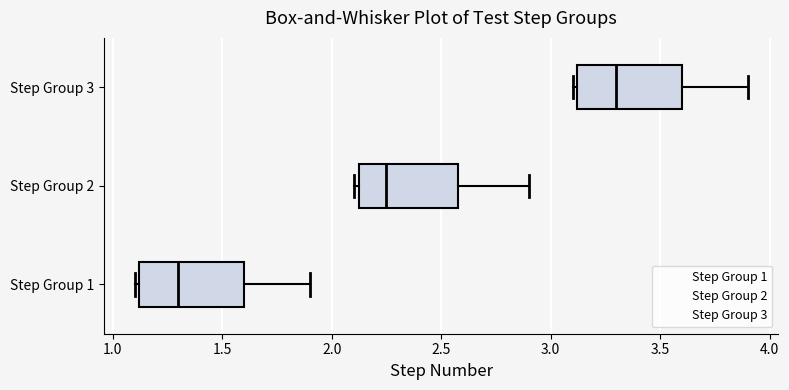

Reading bottom to top, read every box against the x-axis: the position of its median line, the range the box covers, and the ends of its whiskers. The values are not printed on the chart, so give them approximately, as read against the axis.

Step Group 1: median 1.30, box 1.10 to 1.60, whiskers 1.10 (just left of the box's left edge) to 1.90
Step Group 2: median 2.25, box 2.10 to 2.60, whiskers 2.10 (just left of the box's left edge) to 2.90
Step Group 3: median 3.30, box 3.10 to 3.60, whiskers 3.10 (just left of the box's left edge) to 3.90